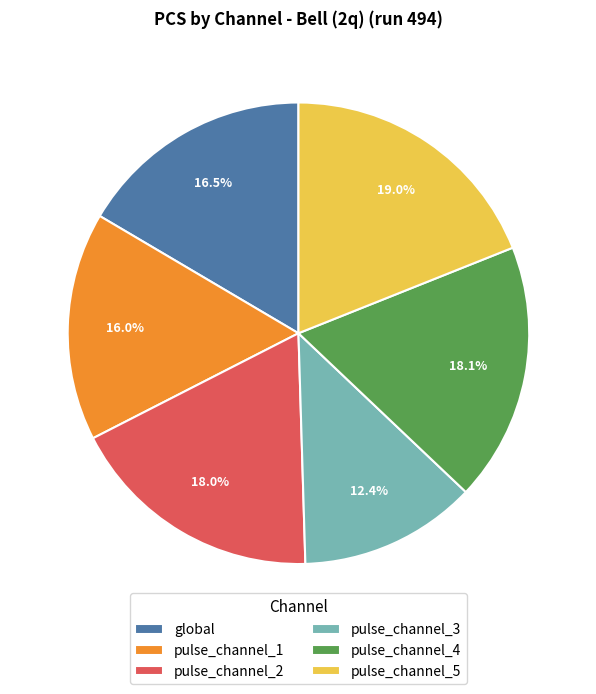

Is it true that pulse_channel_1 is 21% of the pie?

False